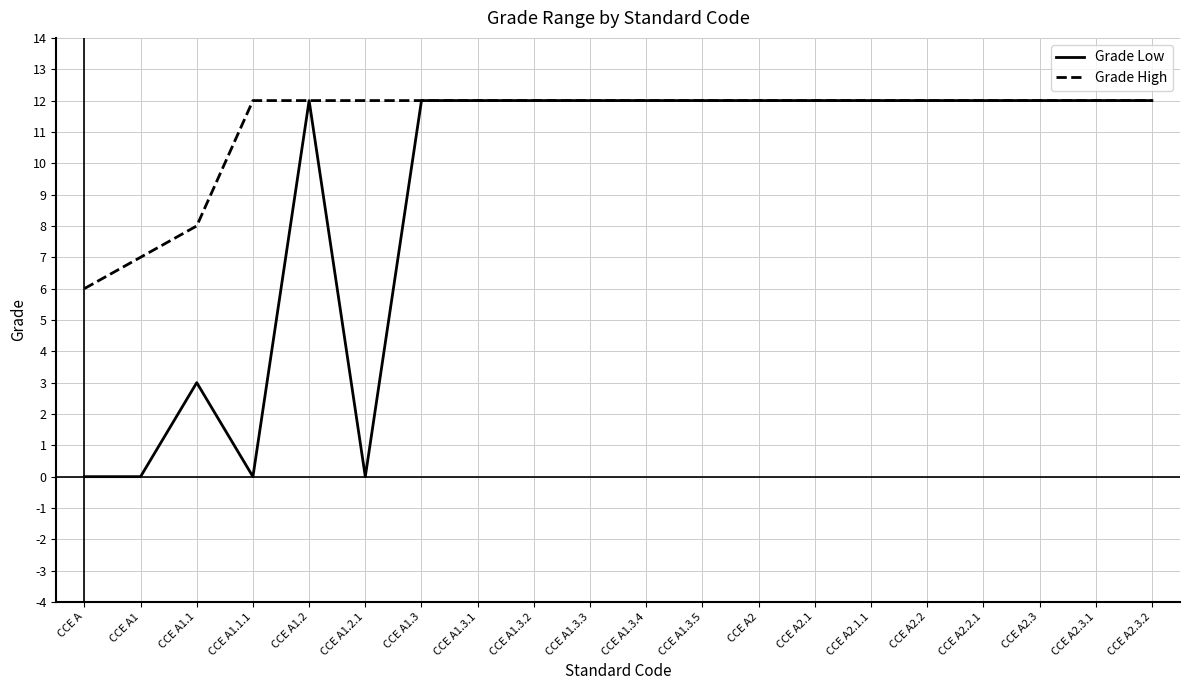

What is the approximate value of Grade High at CCE A1?

7